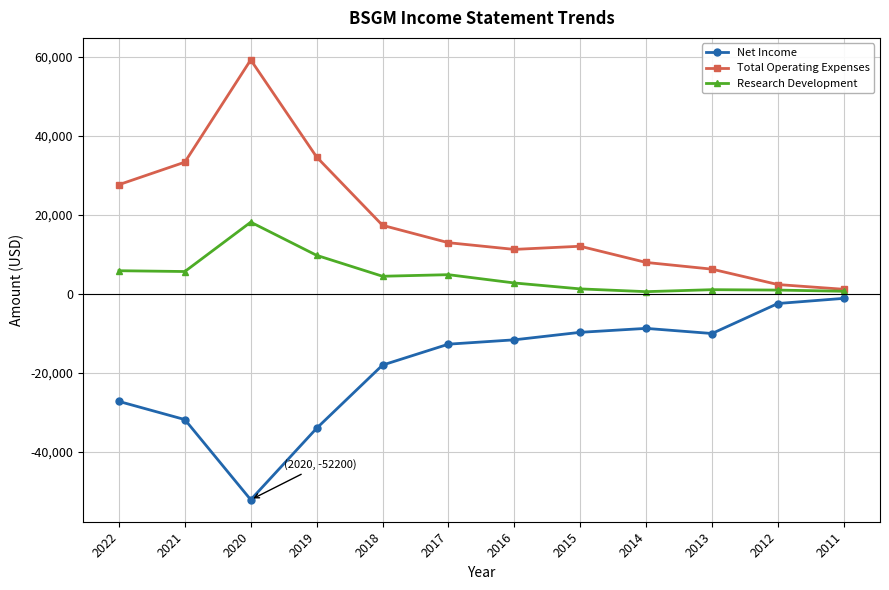

Which series has the largest total across all categories?

Total Operating Expenses